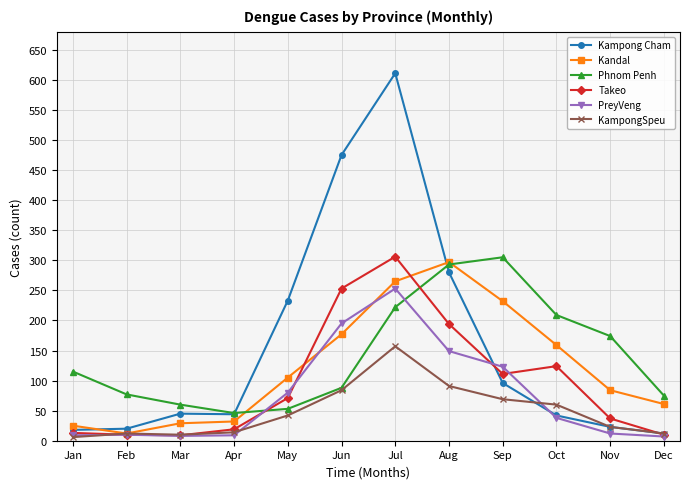

What is the maximum value for Phnom Penh?

305